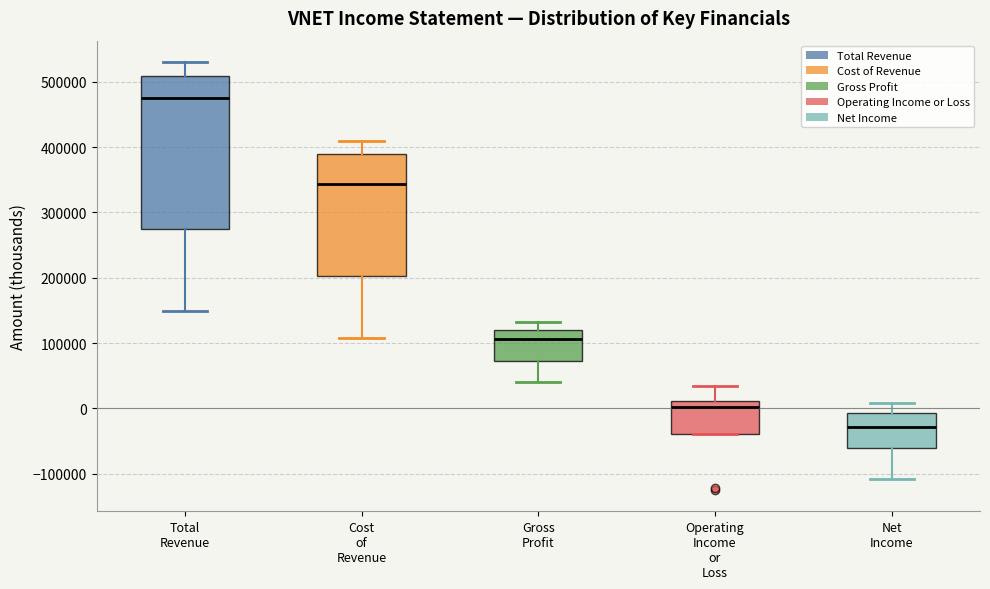

Comparing the boxes themselves (not the whiskers), which one is the tallest?

Total Revenue